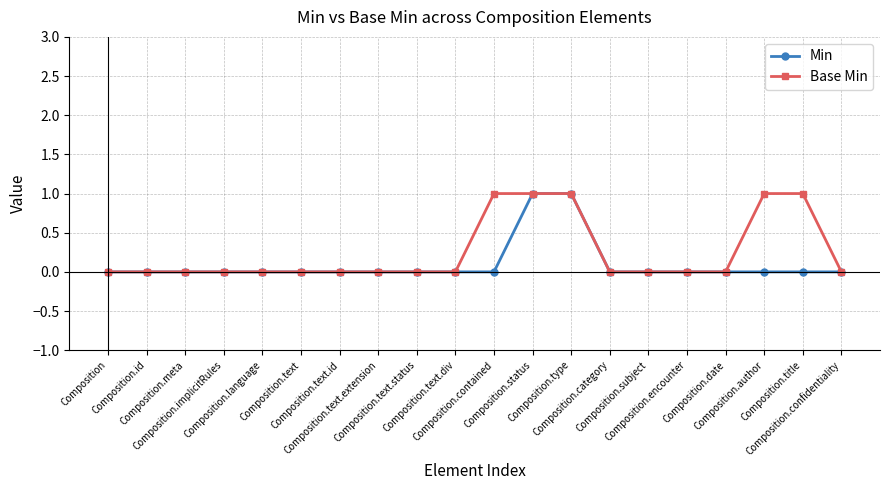

What are all the series names shown in the legend?

Min, Base Min